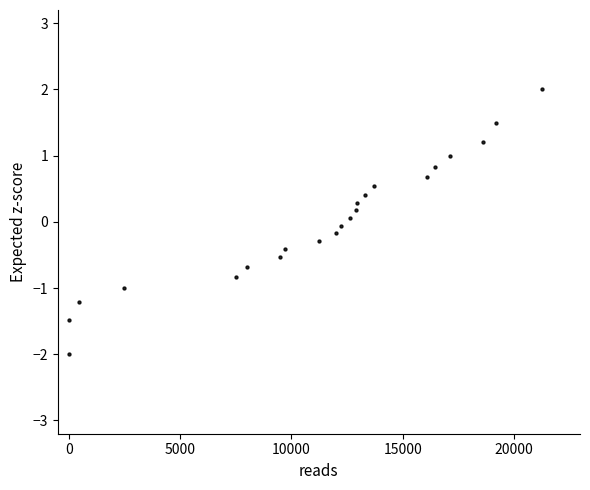

What is the range of Y values (max minus min)?

4.0